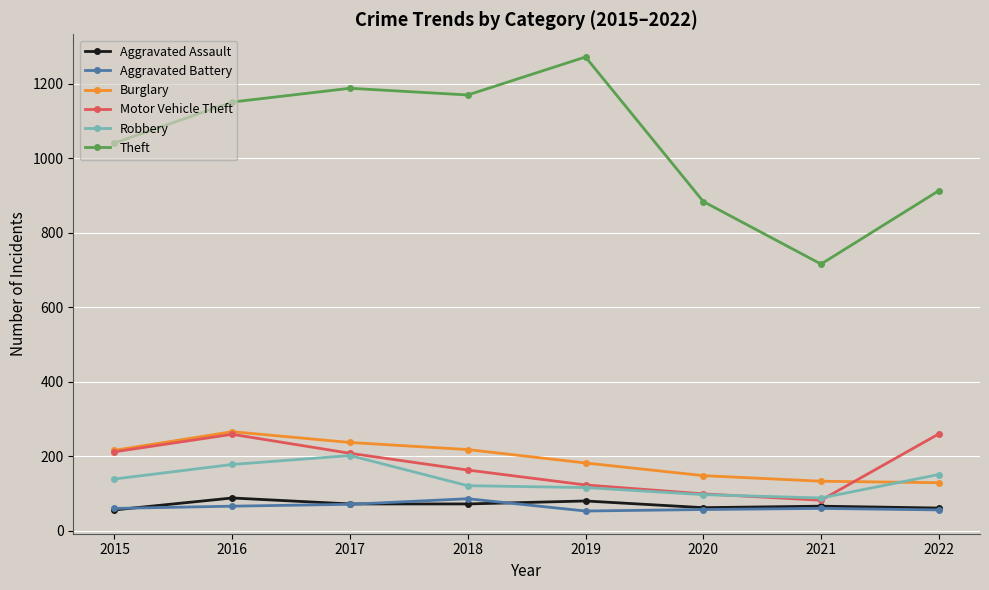

True or false: Robbery and Burglary intersect in this chart.

True